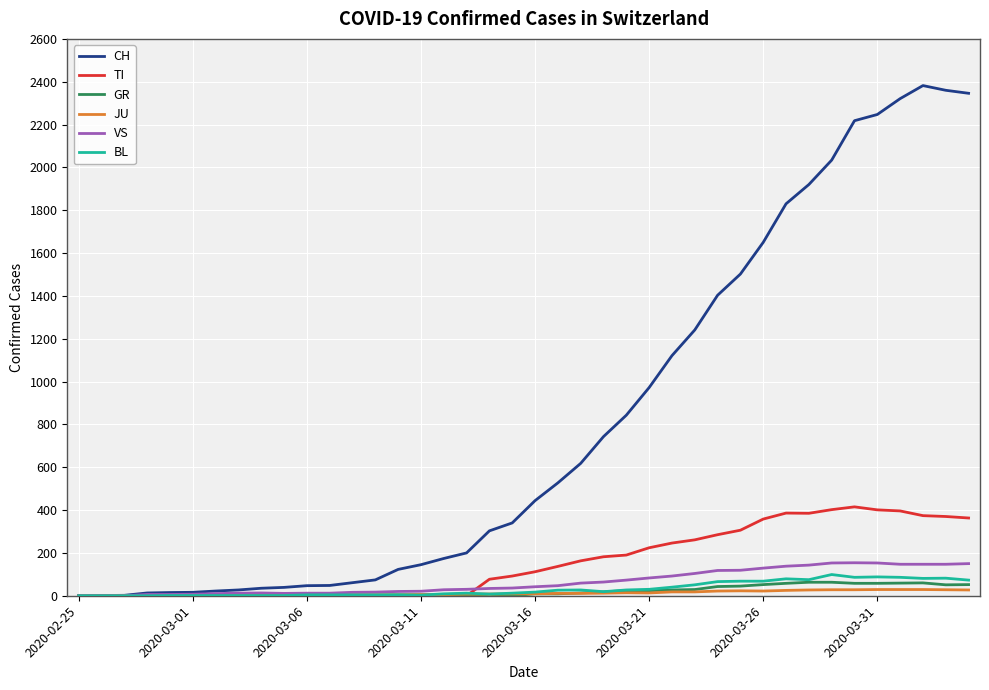

Which series has the largest range (max minus min)?

CH